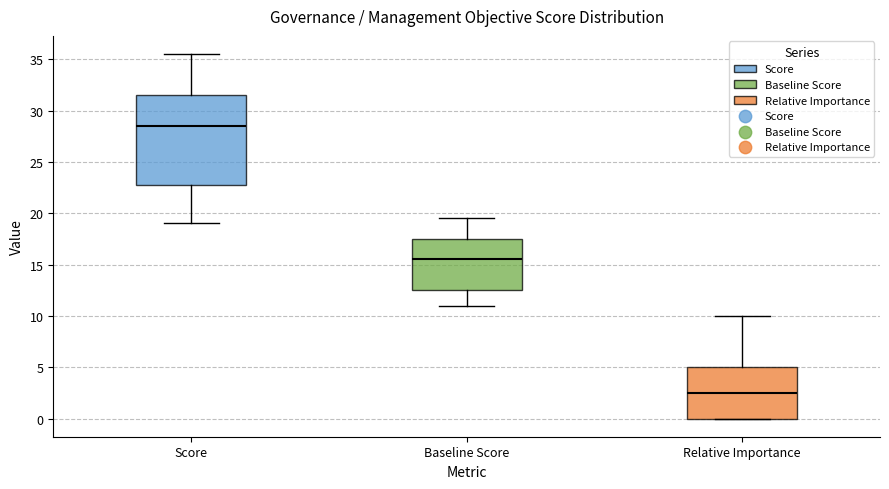

Reading left to right, transcribe this box plot: for each box, give where its median line is, the range the box spans, and where its two whiskers end, as read against the y-axis. The values are not printed on the chart, so give them approximately, as read against the axis.

Score: median 28.5, box 23.0 to 31.5, whiskers 19.0 to 35.5
Baseline Score: median 15.5, box 12.5 to 17.5, whiskers 11.0 to 19.5
Relative Importance: median 2.5, box 0.0 to 5.0, whiskers 0.0 to 10.0